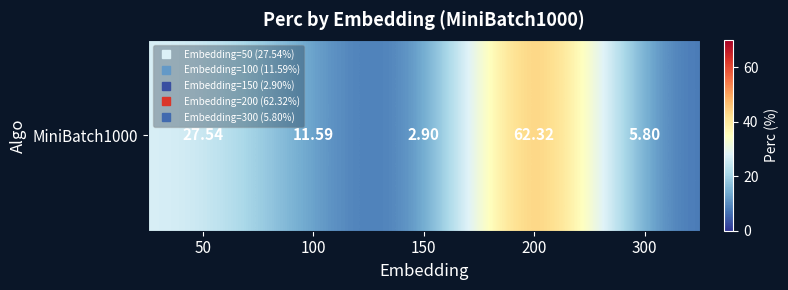

Where is the data nearest to the value 32?

50